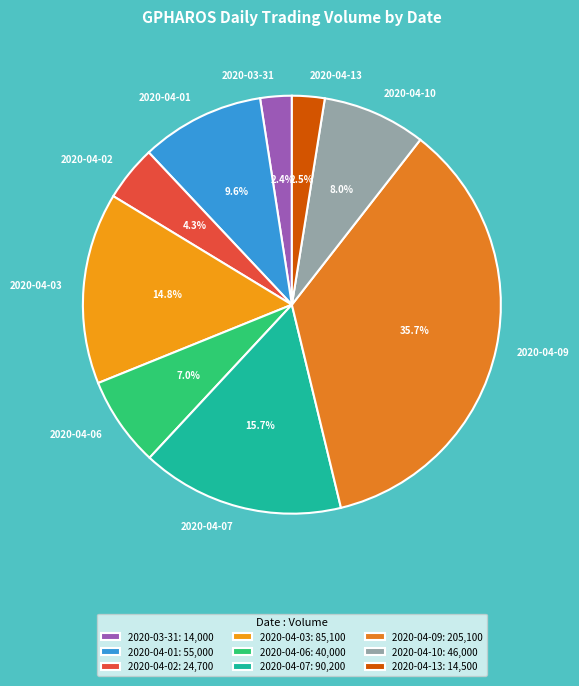

To the nearest percent, what is the average slice percentage?

11%